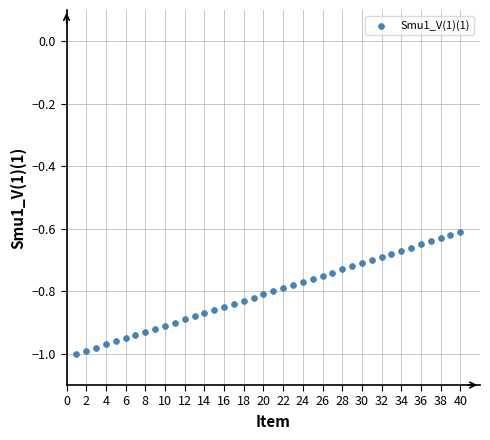

What is the range of Y values (max minus min)?

0.4